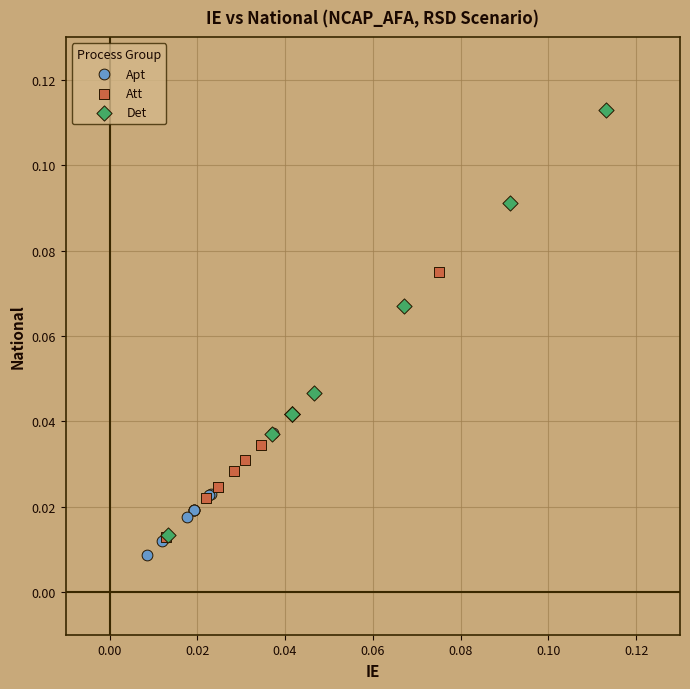

Which series reaches the maximum Y coordinate?

Det